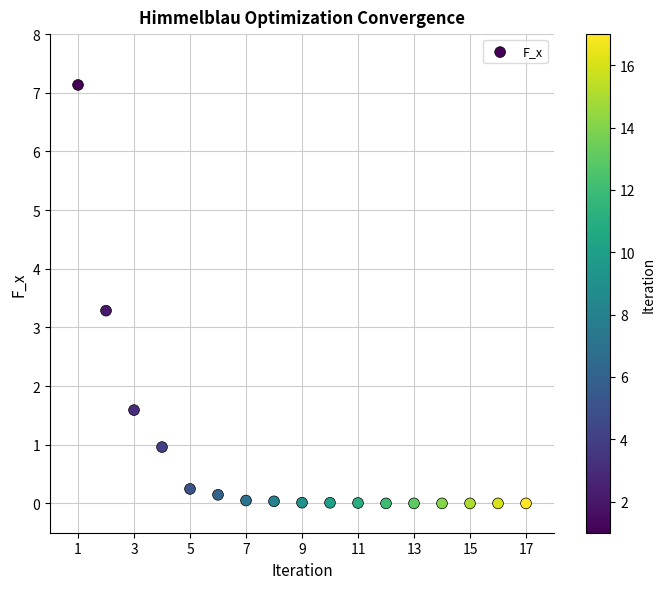

What Y value in the scatter plot is closest to 3?

3.3